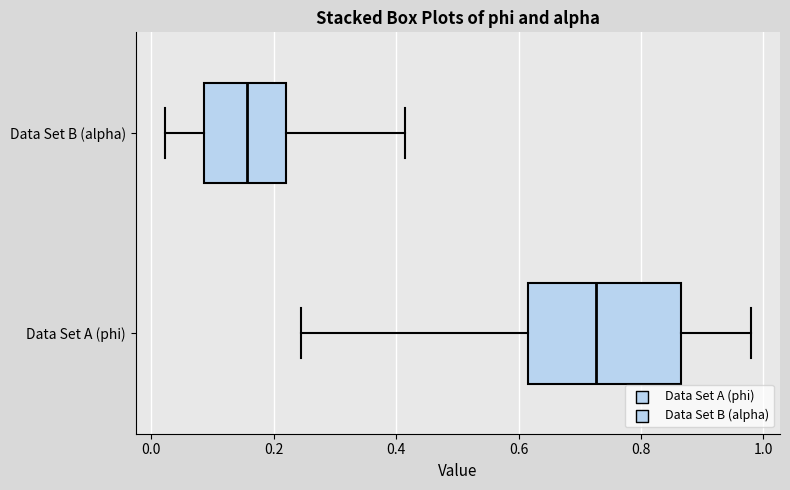

Which box is the widest, from its left edge to its right edge?

Data Set A (phi)